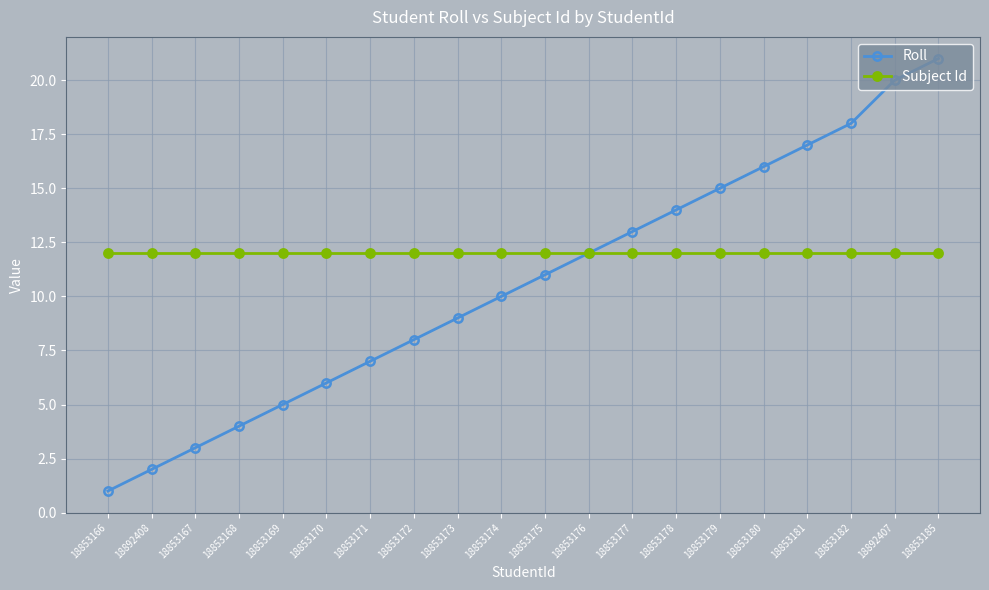

Which series changed the most between 18892408 and 18853175?

Roll